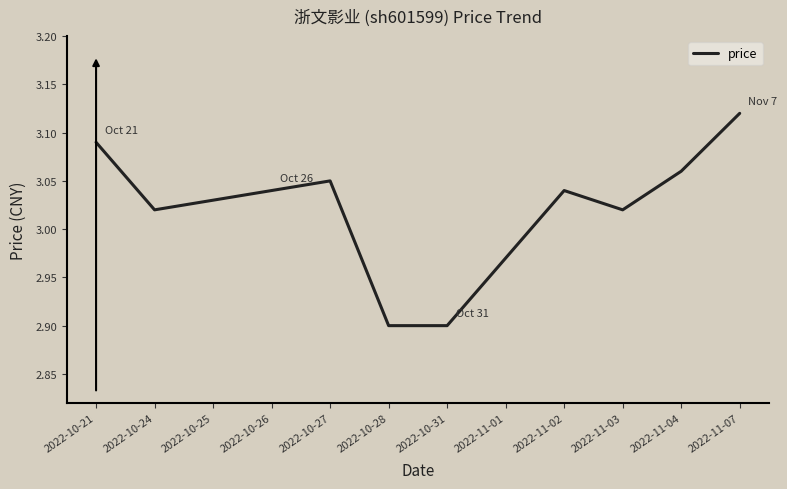

The chart shows a value of 2.9 at 2022-10-28. True or false?

True